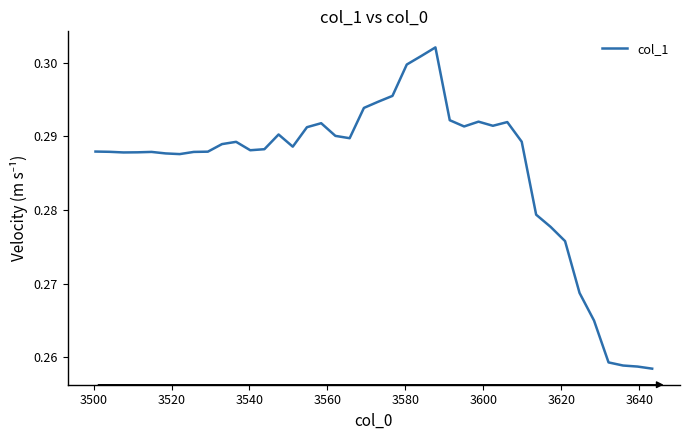

Reading left to right, list all the values displayed in this chart.

0.3	0.3	0.3	0.3	0.3	0.3	0.3	0.3	0.3	0.3	0.3	0.3	0.3	0.3	0.3	0.3	0.3	0.3	0.3	0.3	0.3	0.3	0.3	0.3	0.3	0.3	0.3	0.3	0.3	0.3	0.3	0.3	0.3	0.3	0.3	0.3	0.3	0.3	0.3	0.3